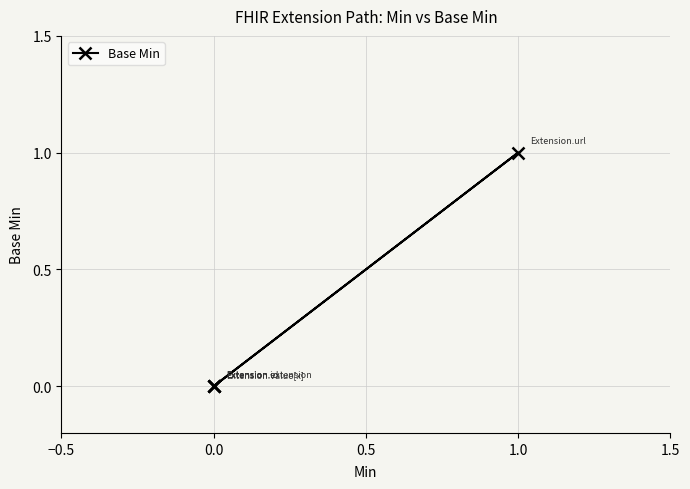

The value at 1.0 is 0. True or false?

False